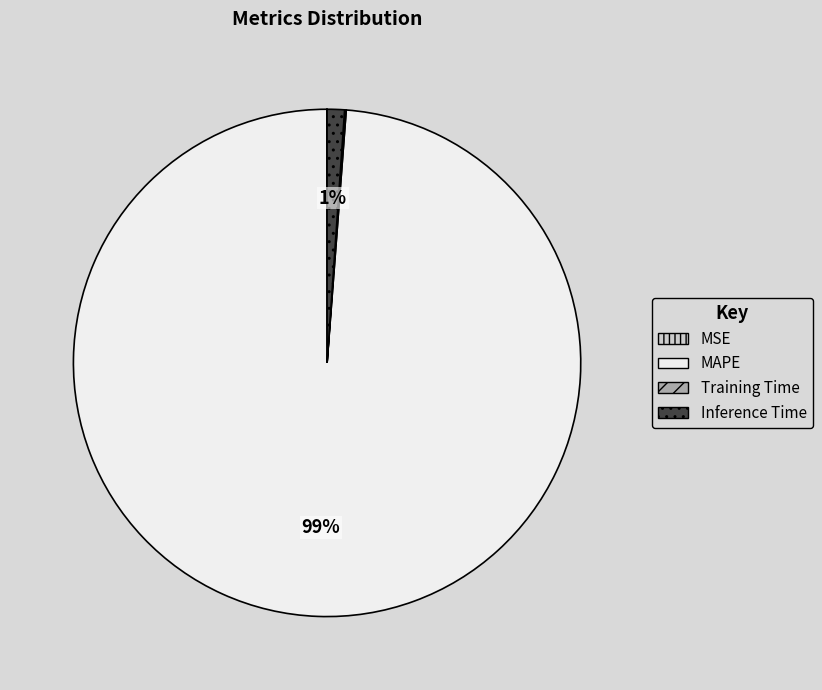

Is MAPE the majority of the pie?

Yes